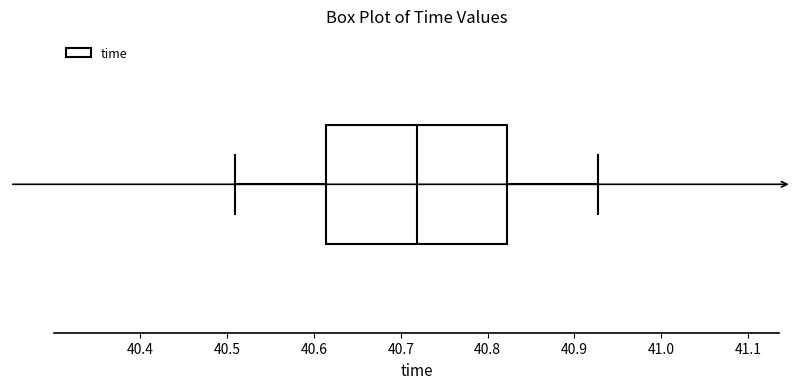

Read this box plot against the x-axis: the position of the median line, the range covered by the box, and the ends of both whiskers. The values are not printed on the chart, so give them approximately, as read against the axis.

median 40.72, box 40.61 to 40.82, whiskers 40.51 to 40.93